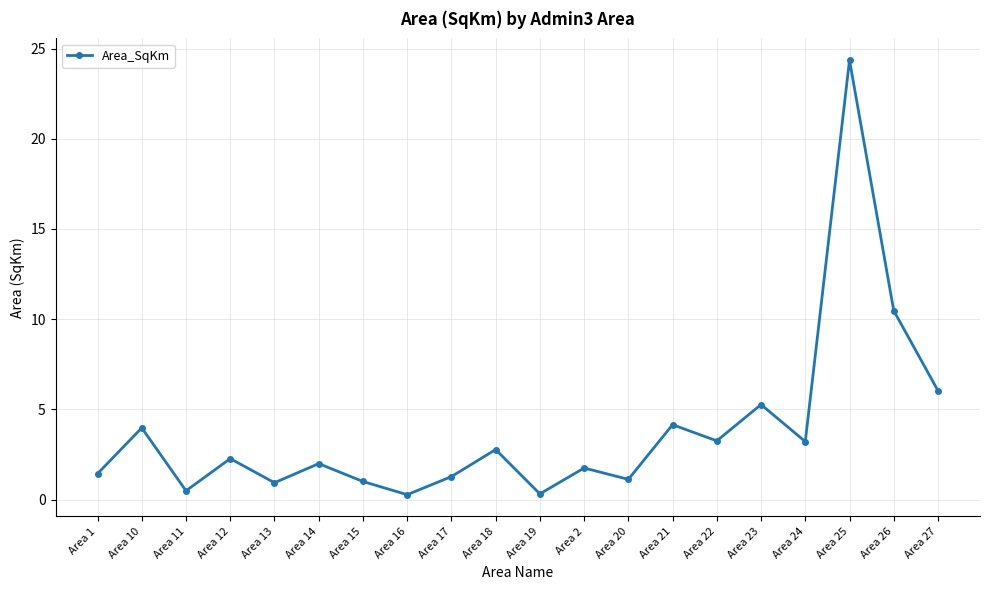

True or false: the data shows 1.1 at Area 20.

True